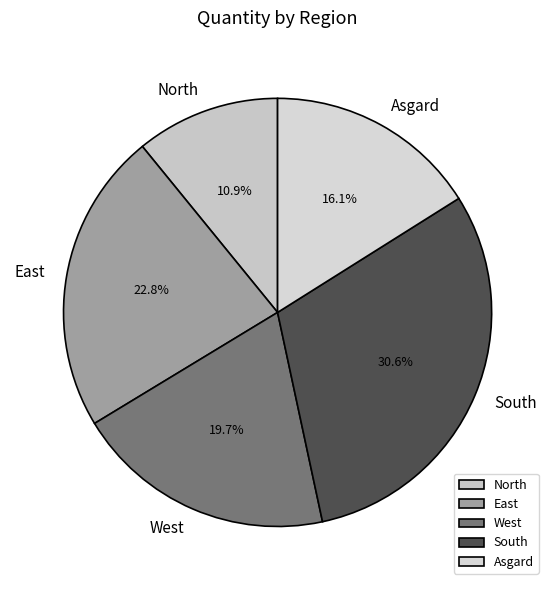

Which has a higher value, East or West?

East